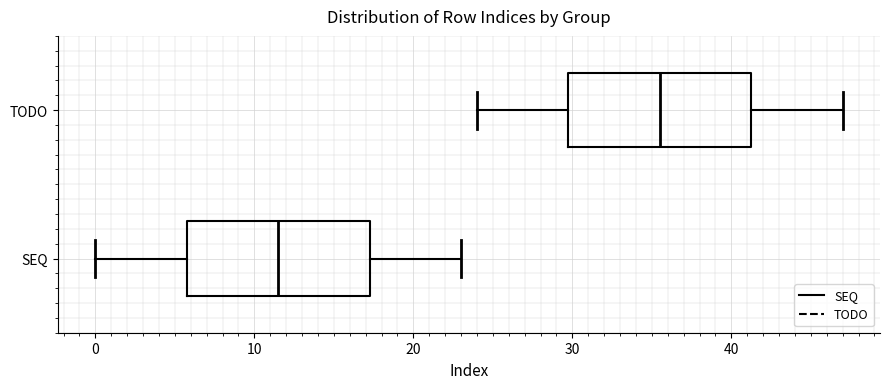

Where does the left whisker of the box for SEQ end on the x-axis? The values are not printed on the chart, so give them approximately, as read against the axis.

0